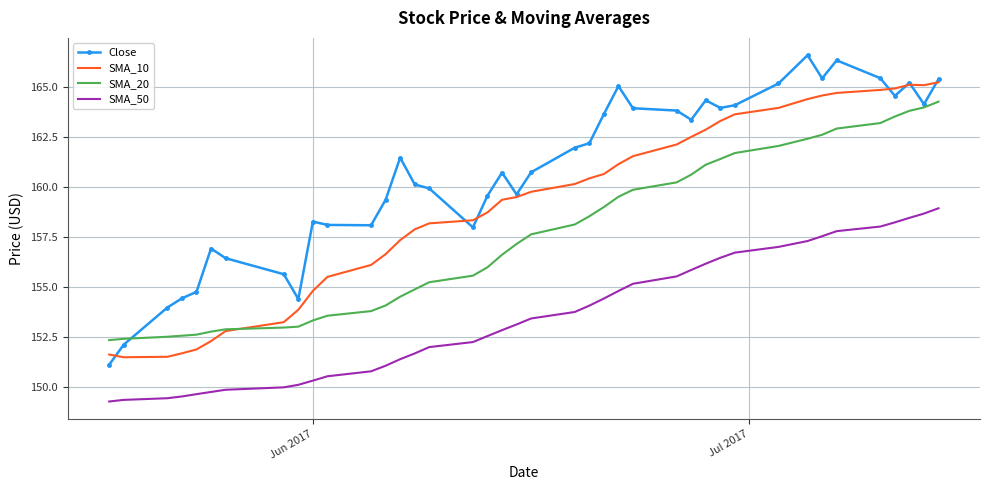

What is the sum of all SMA_50 values?

6143.8